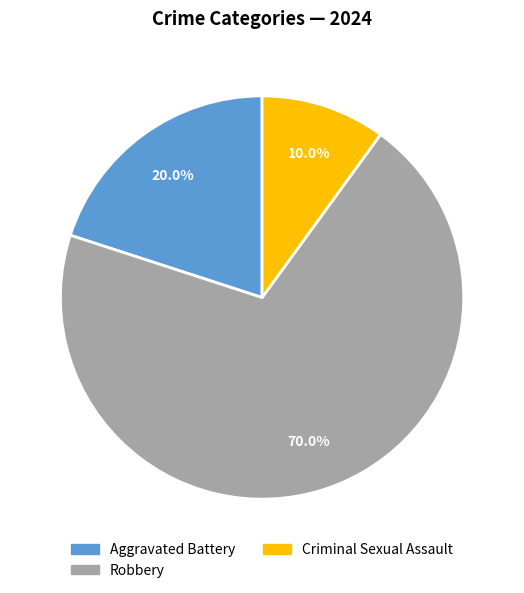

Does any single category account for the majority?

Yes